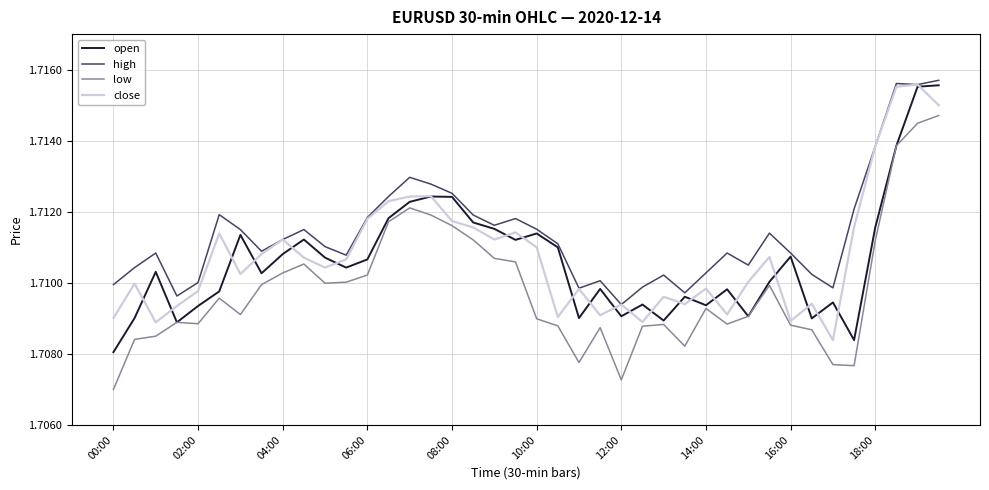

True or false: high and low cross at least once.

False